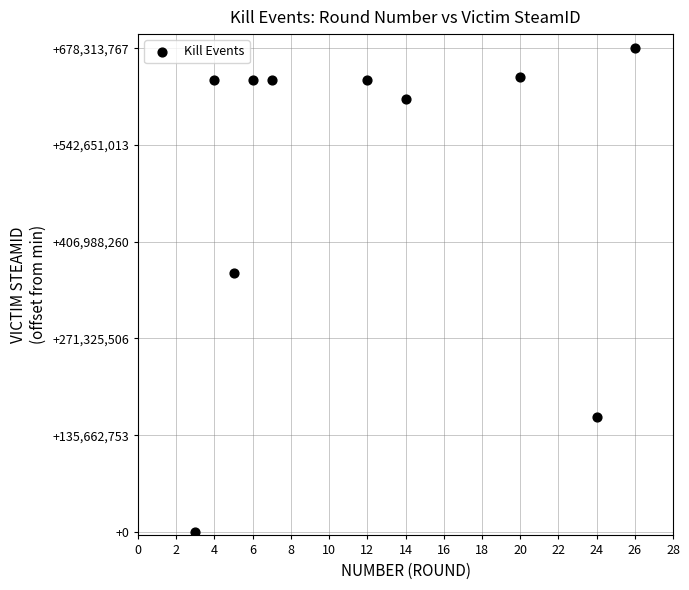

What Y value in the scatter plot is closest to 339156883?

363445812